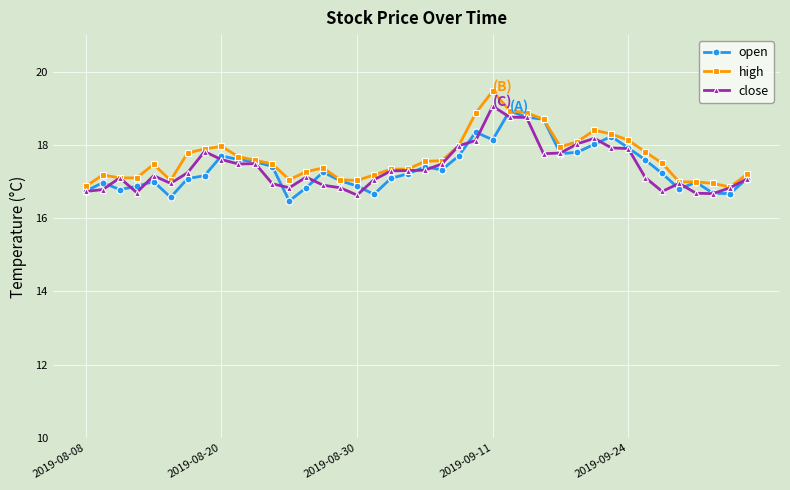

How many categories are shown in the chart?

40